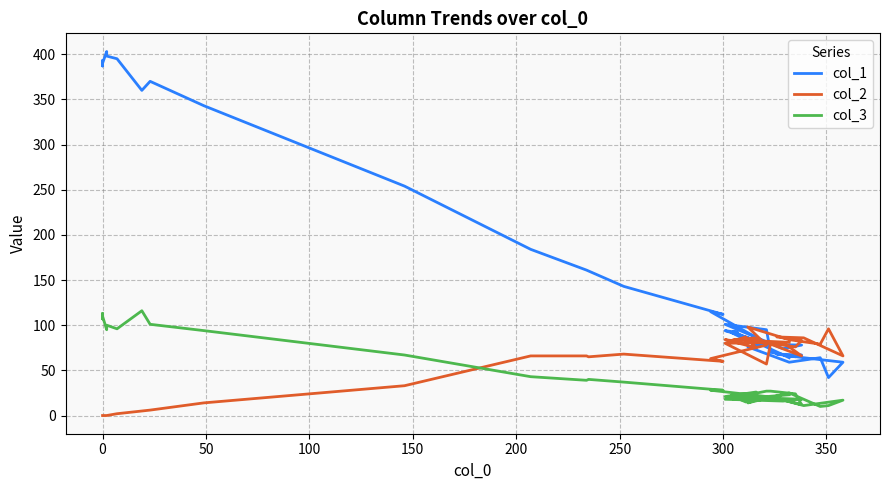

What is the value of the col_2 point at the 35th from the left?

87